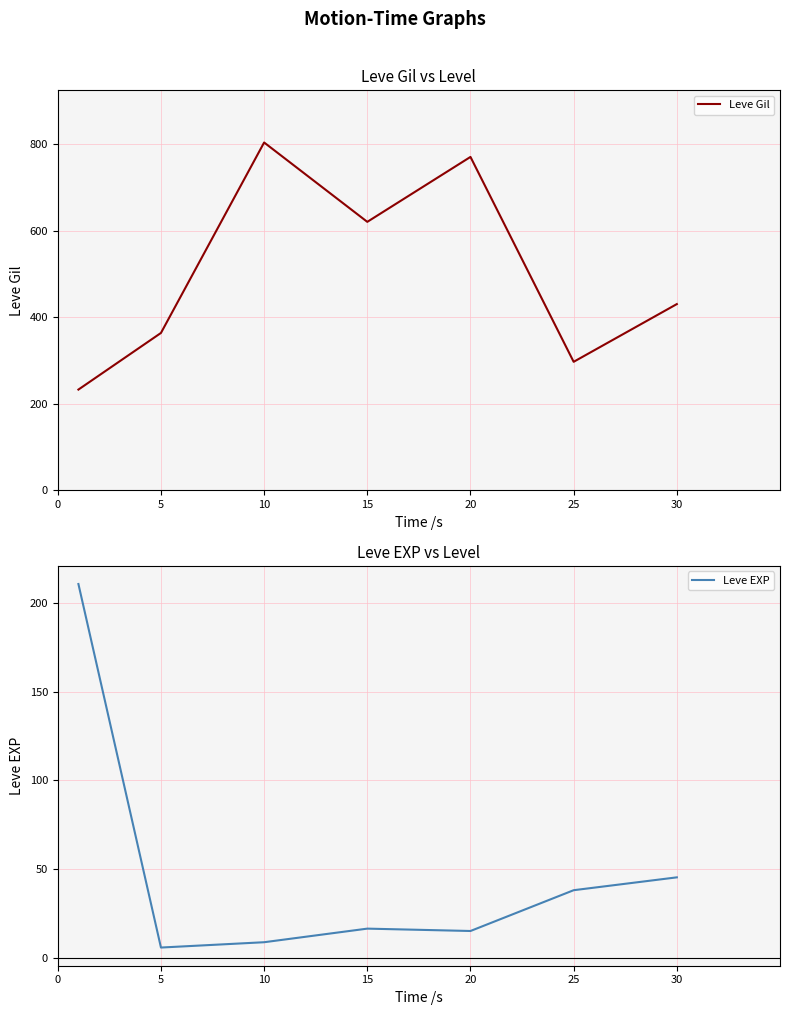

Where is the first local minimum for Leve EXP?

5